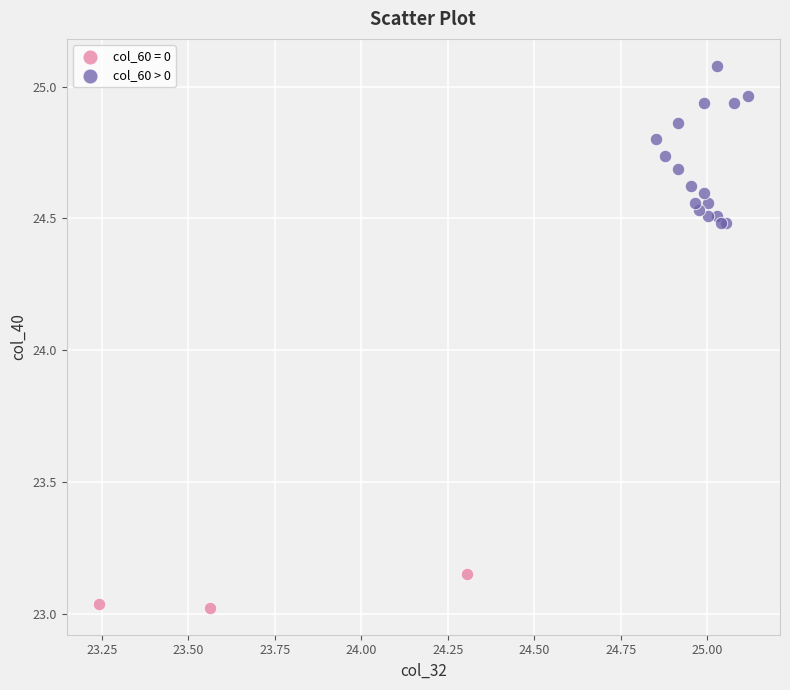

Which series reaches the maximum Y coordinate?

col_60 > 0